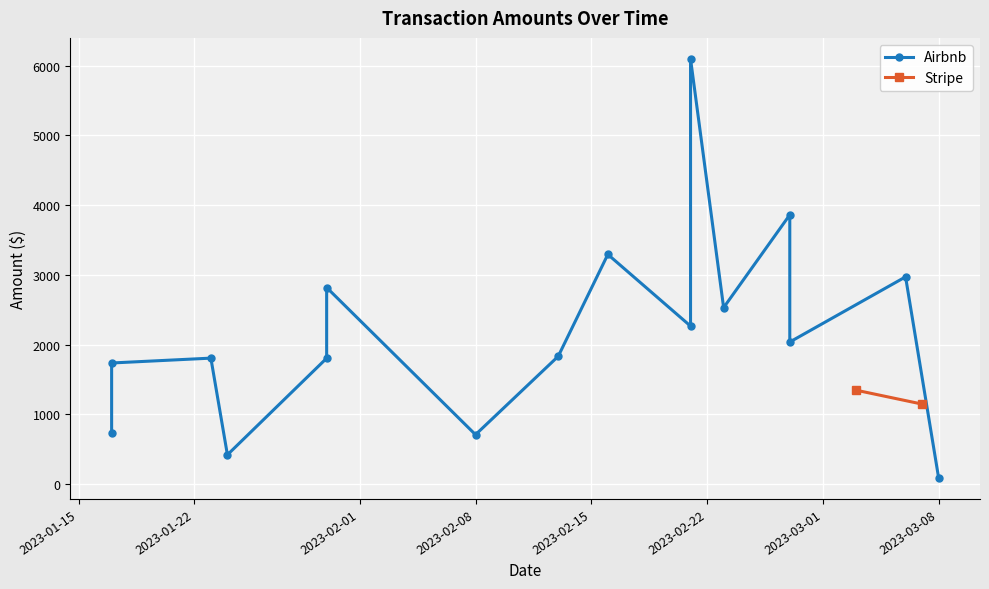

What is the maximum value shown in the chart?

6098.8